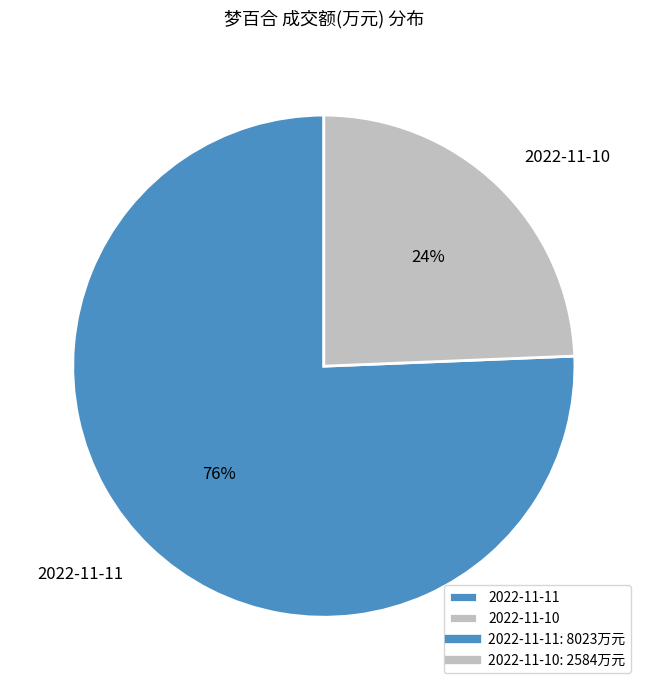

Which has a higher value, 2022-11-10 or 2022-11-11?

2022-11-11